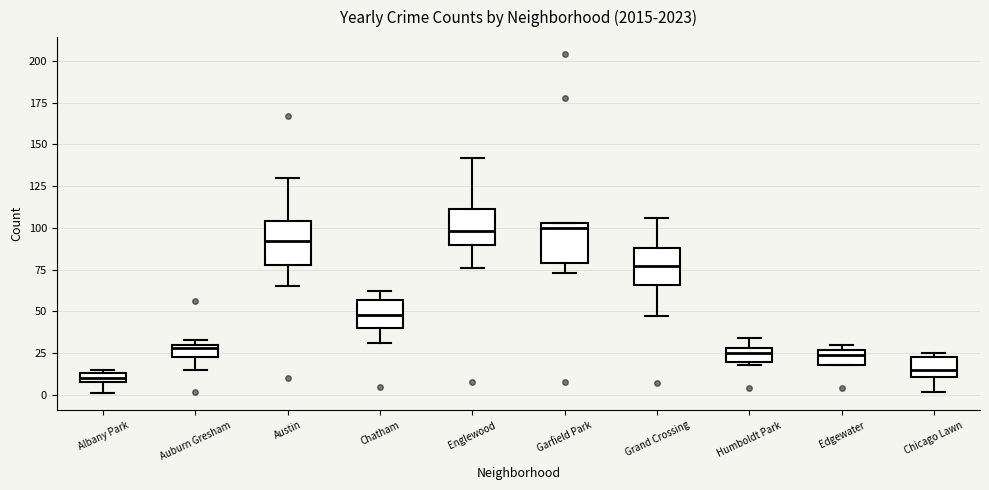

Where does the median line of the box for Austin sit on the y-axis? The values are not printed on the chart, so give them approximately, as read against the axis.

90